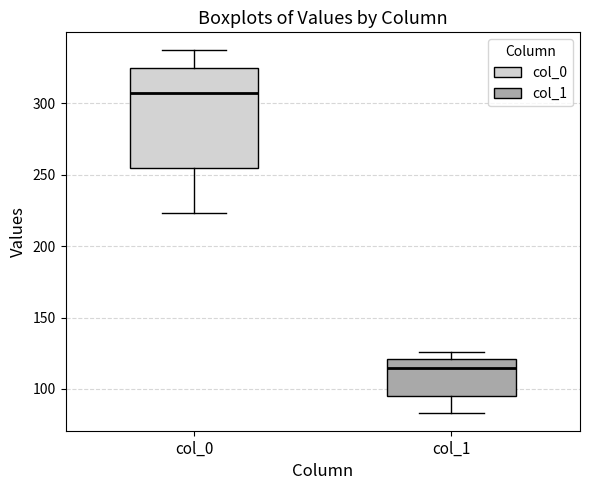

Reading left to right, transcribe this box plot: for each box, give where its median line is, the range the box spans, and where its two whiskers end, as read against the y-axis. The values are not printed on the chart, so give them approximately, as read against the axis.

col_0: median 305, box 255 to 325, whiskers 225 to 335
col_1: median 115, box 95 to 120, whiskers 85 to 125